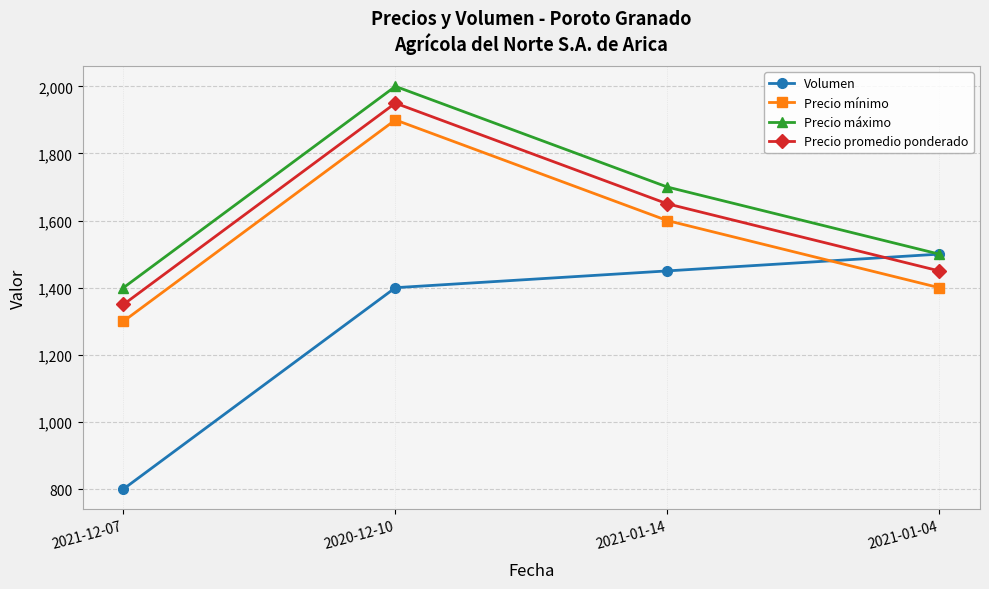

Reading left to right, list all the values displayed in this chart.

Volumen: 800	1400	1450	1500
Precio mínimo: 1300	1900	1600	1400
Precio máximo: 1400	2000	1700	1500
Precio promedio ponderado: 1350	1950	1650	1450